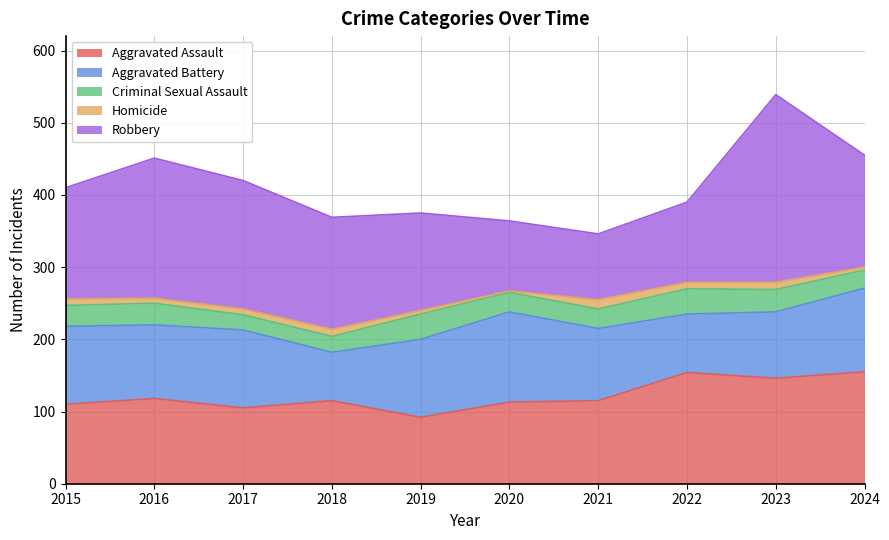

Reading left to right, transcribe all the data shown in this chart.

Aggravated Assault: 2015=110	2016=118	2017=105	2018=115	2019=92	2020=113	2021=115	2022=154	2023=146	2024=155
Aggravated Battery: 2015=108	2016=102	2017=108	2018=67	2019=108	2020=125	2021=100	2022=81	2023=92	2024=116
Criminal Sexual Assault: 2015=29	2016=30	2017=21	2018=22	2019=35	2020=27	2021=27	2022=35	2023=31	2024=25
Homicide: 2015=9	2016=7	2017=8	2018=10	2019=5	2020=2	2021=13	2022=9	2023=10	2024=4
Robbery: 2015=154	2016=194	2017=178	2018=155	2019=135	2020=97	2021=91	2022=111	2023=260	2024=155